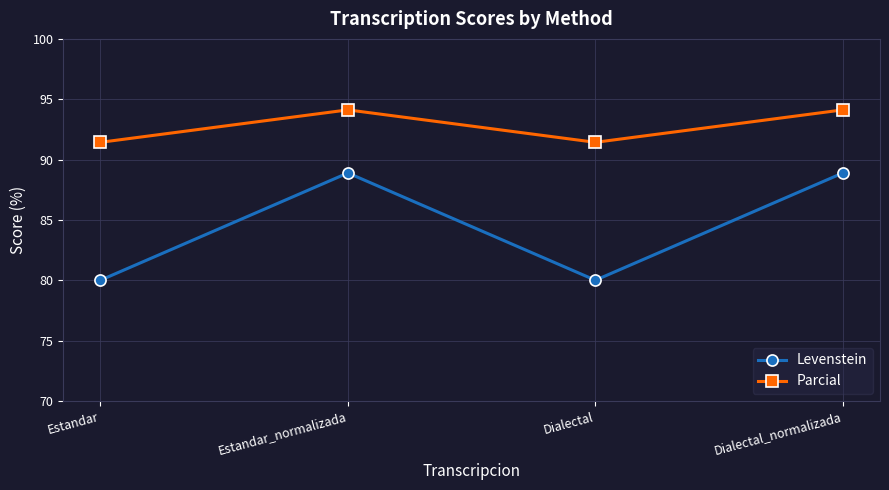

How many categories are shown in the chart?

4